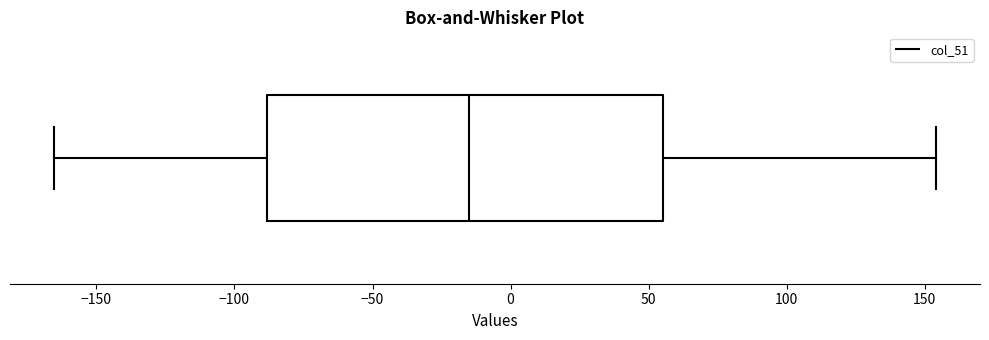

Where does the left whisker of the box end on the x-axis? The values are not printed on the chart, so give them approximately, as read against the axis.

-165